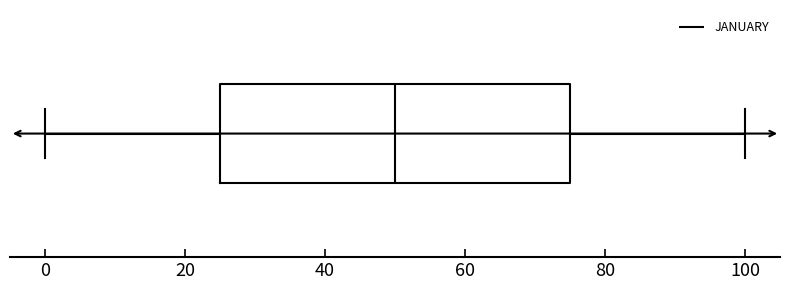

Transcribe this box plot: give where the median line is, the range the box spans, and where the two whiskers end, as read against the x-axis. The values are not printed on the chart, so give them approximately, as read against the axis.

median 50, box 26 to 76, whiskers 0 to 100